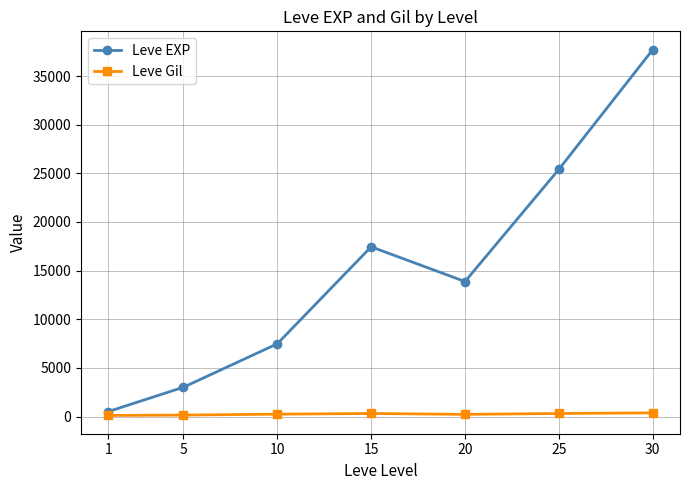

What are all the series names shown in the legend?

Leve EXP, Leve Gil